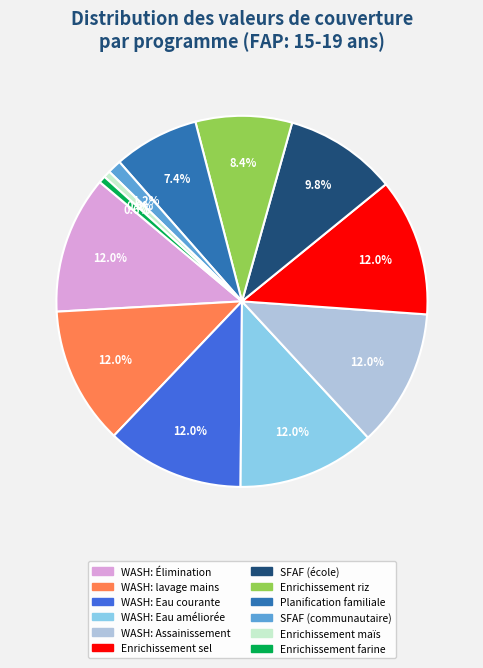

Is there any slice that represents more than half of the pie?

No